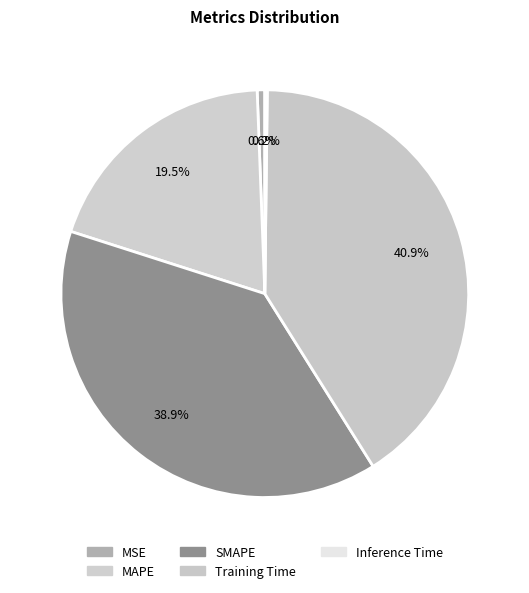

Which slice is the smallest?

Inference Time